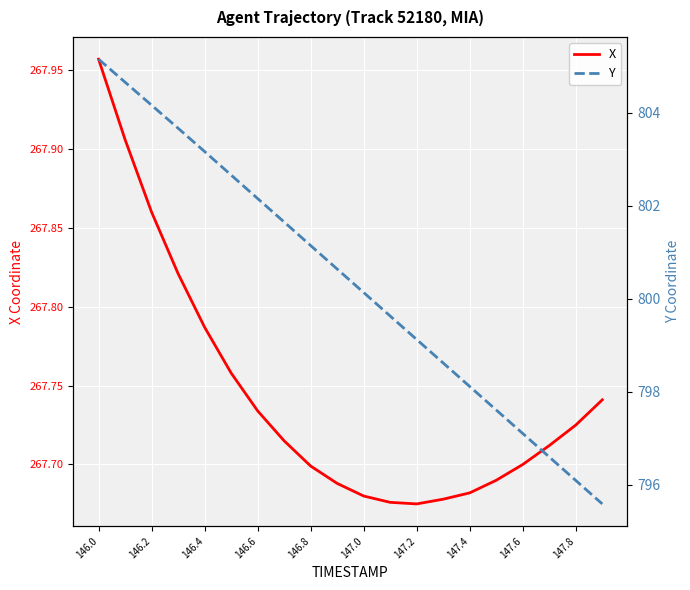

At which category is the sum across all series the highest?

146.0